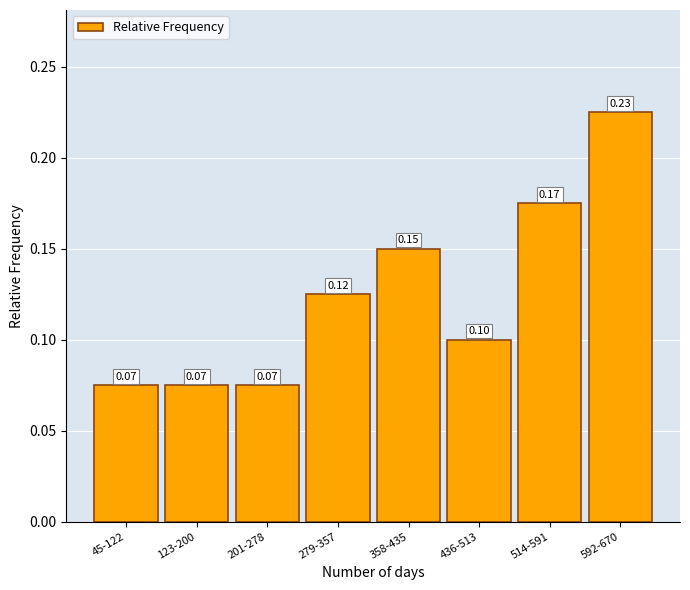

Which has a higher value, 279-357 or 45-122?

279-357